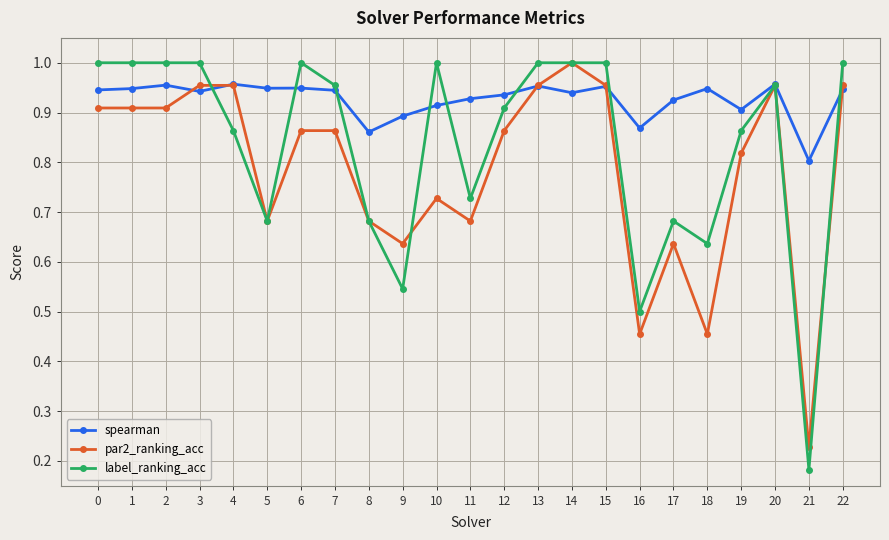

Which label corresponds to the smallest value in the chart?

21